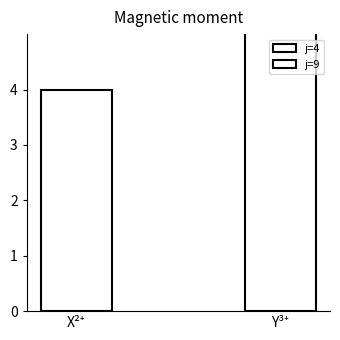

The j series shows 9 at 4. True or false?

True